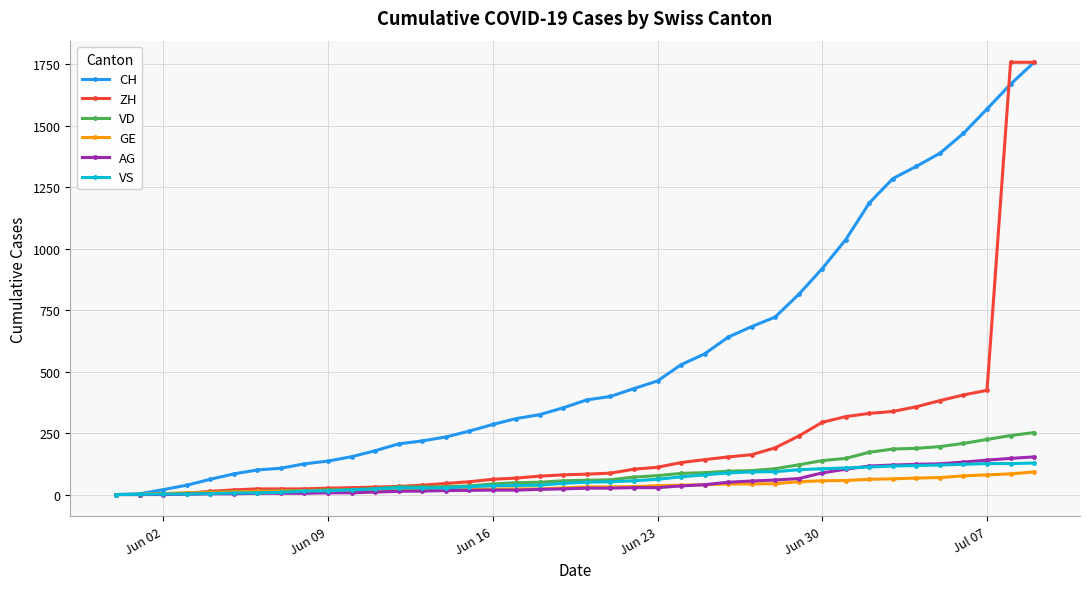

Which series has the largest total across all categories?

CH